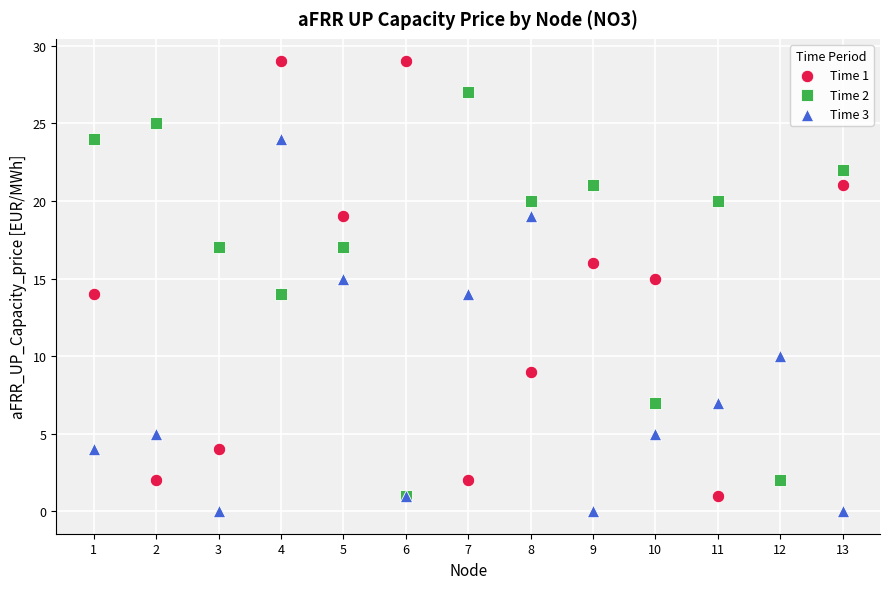

Which series contains the highest Y value?

Time 1